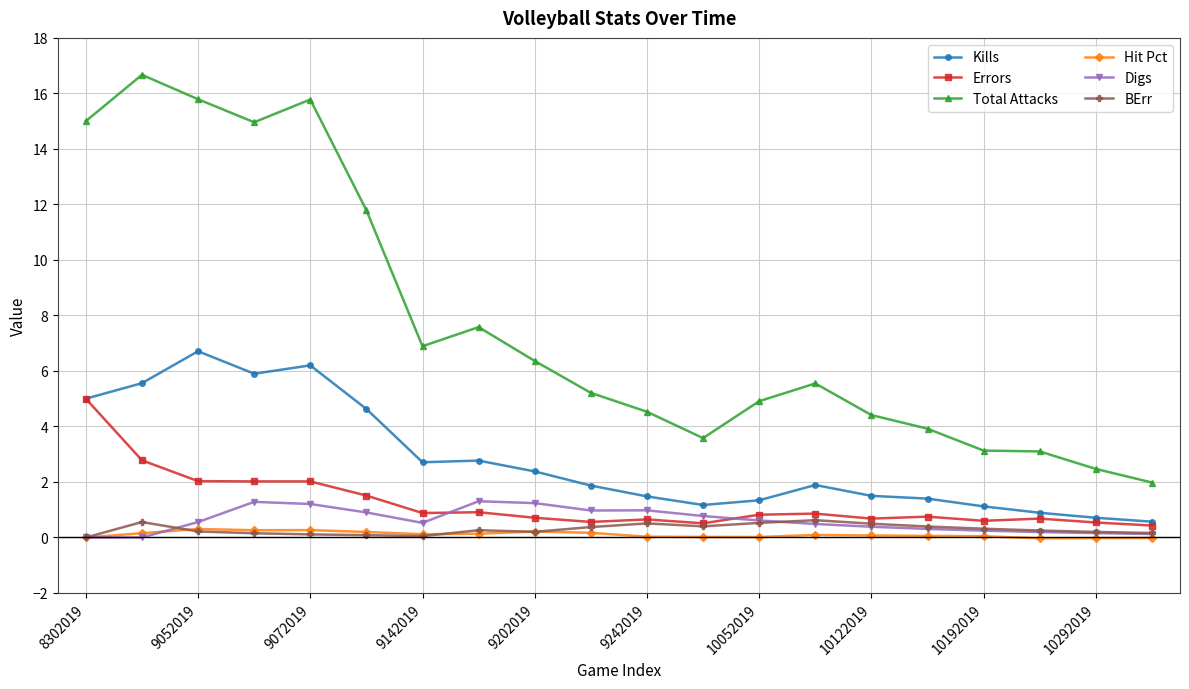

True or false: Digs and Kills cross at least once.

False